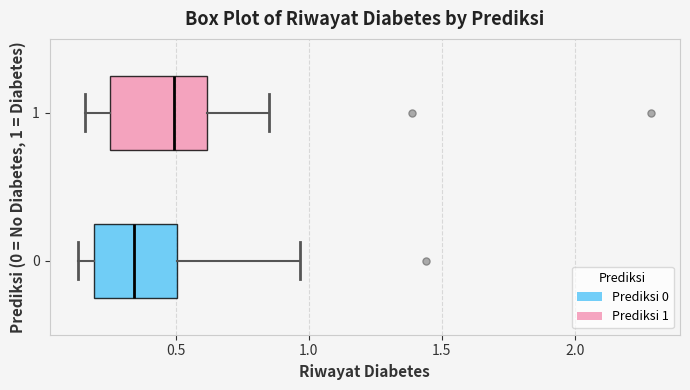

Which box's median line is the furthest to the right?

1